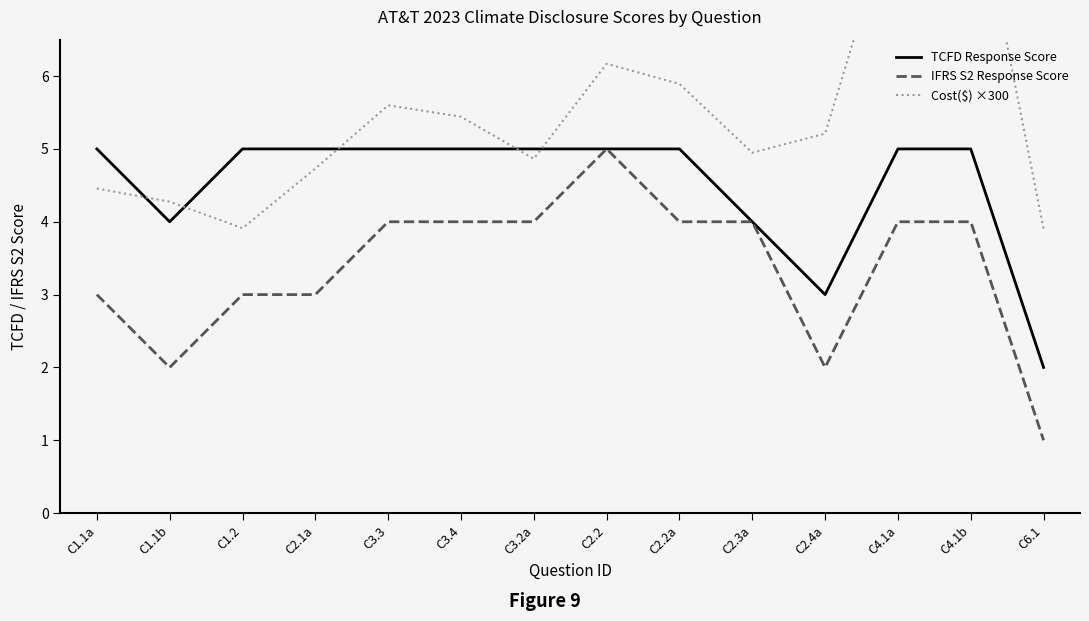

What is the label of the 7th point from the left?

C3.2a